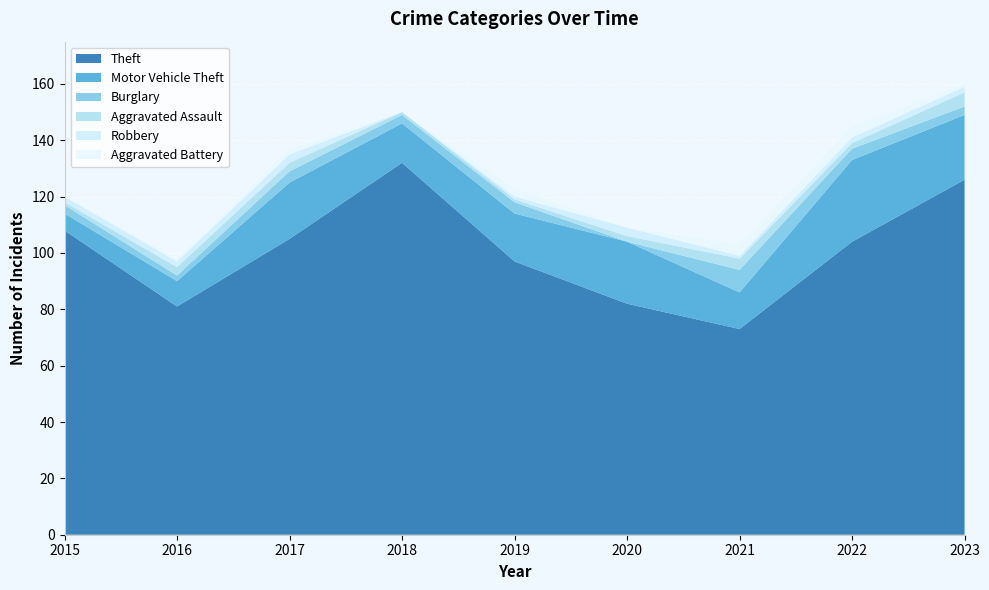

Reading right to left, transcribe all the data shown in this chart.

Theft: 2023=126	2022=104	2021=73	2020=82	2019=97	2018=132	2017=105	2016=81	2015=108
Motor Vehicle Theft: 2023=23	2022=29	2021=13	2020=22	2019=17	2018=14	2017=20	2016=9	2015=6
Burglary: 2023=3	2022=4	2021=8	2020=0	2019=4	2018=3	2017=4	2016=2	2015=3
Aggravated Assault: 2023=5	2022=2	2021=4	2020=2	2019=1	2018=1	2017=3	2016=3	2015=1
Robbery: 2023=2	2022=2	2021=1	2020=3	2019=1	2018=0	2017=3	2016=2	2015=2
Aggravated Battery: 2023=1	2022=4	2021=4	2020=0	2019=3	2018=0	2017=2	2016=1	2015=0